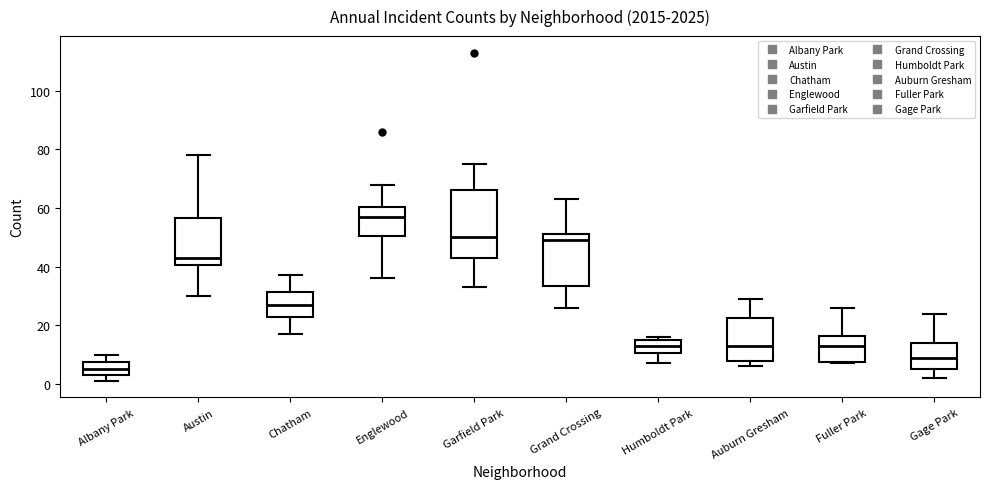

Which box has the lowest median line?

Albany Park